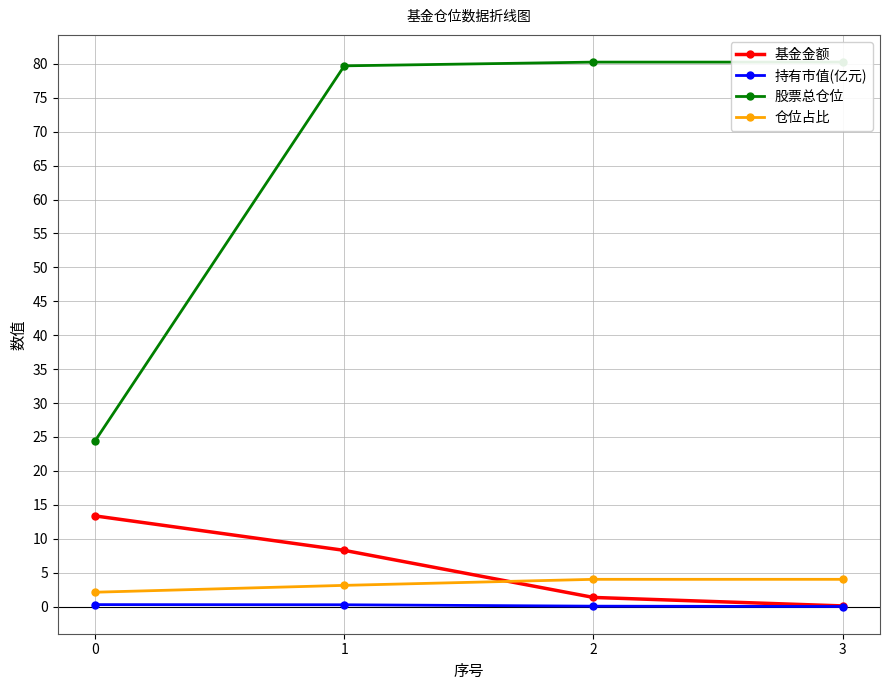

What are all the series names shown in the legend?

基金金额, 持有市值(亿元), 股票总仓位, 仓位占比